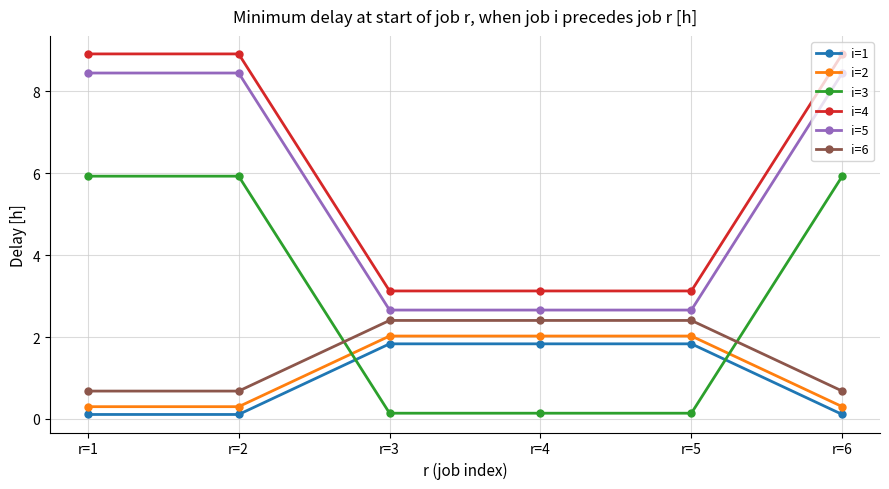

What are all the series names shown in the legend?

i=1, i=2, i=3, i=4, i=5, i=6